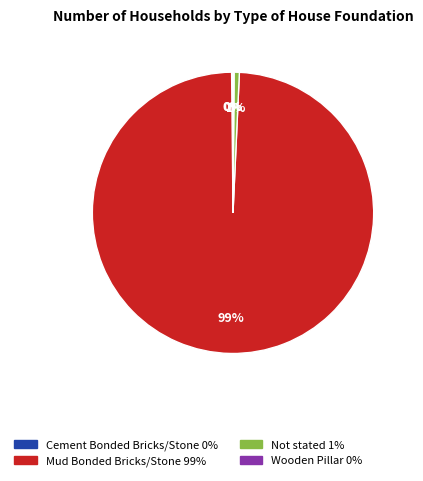

Is there a majority slice in this chart?

Yes